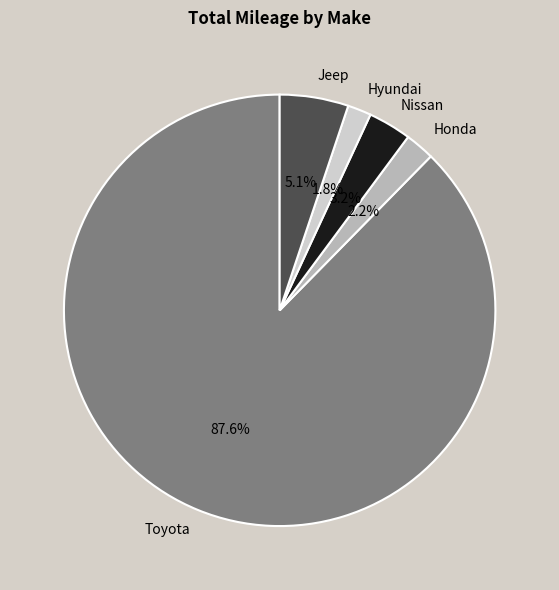

To the nearest percent, what is the difference between the largest and smallest slice percentages?

86%